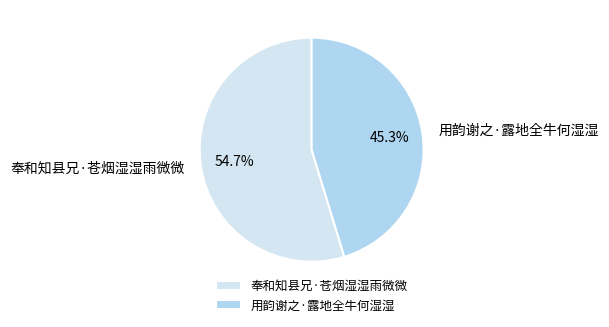

Does 奉和知县兄·苍烟湿湿雨微微 account for over 50% of the chart?

Yes